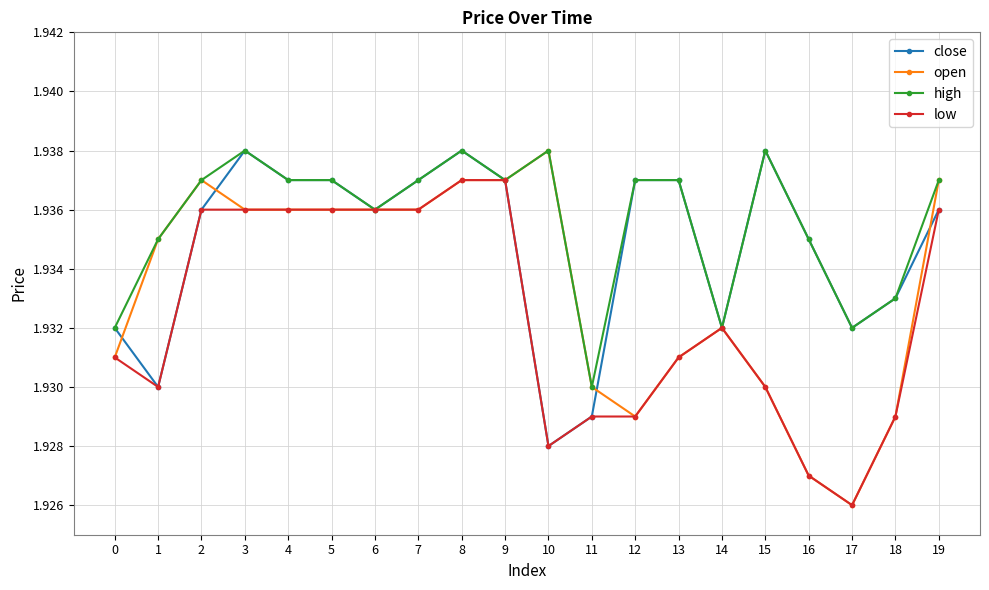

The low series shows 1.2 at 14. True or false?

False